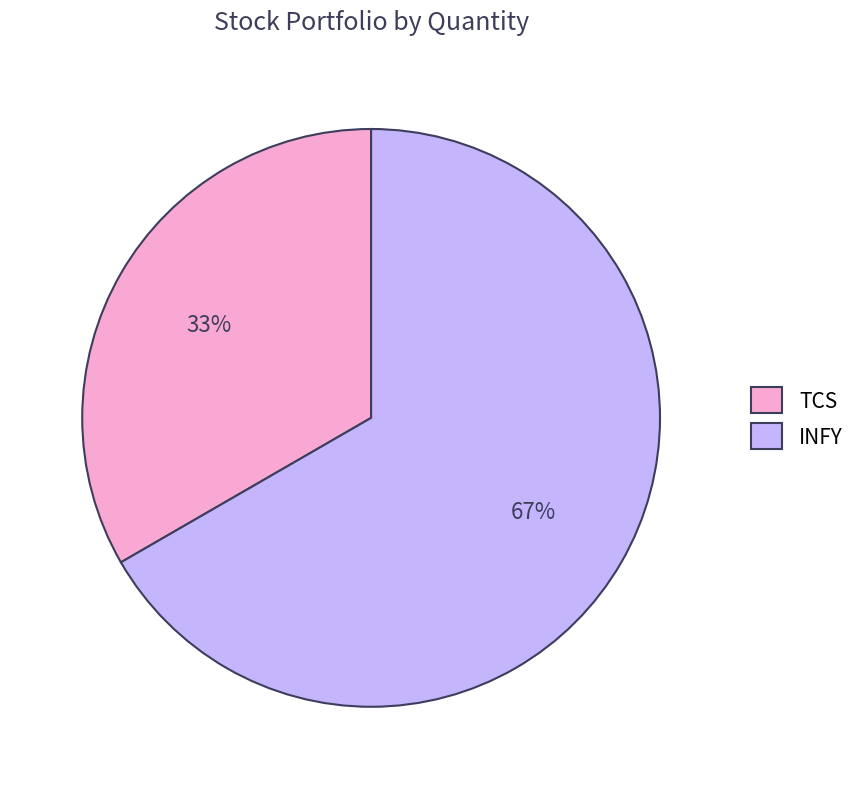

Is it true that INFY is 73% of the pie?

False